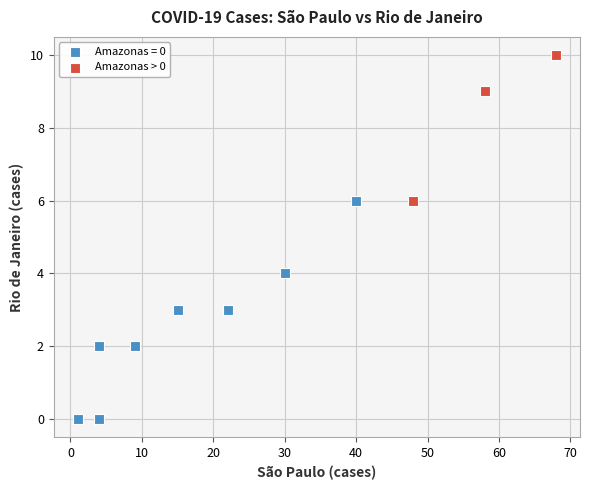

Which series contains the lowest Y value?

Amazonas = 0